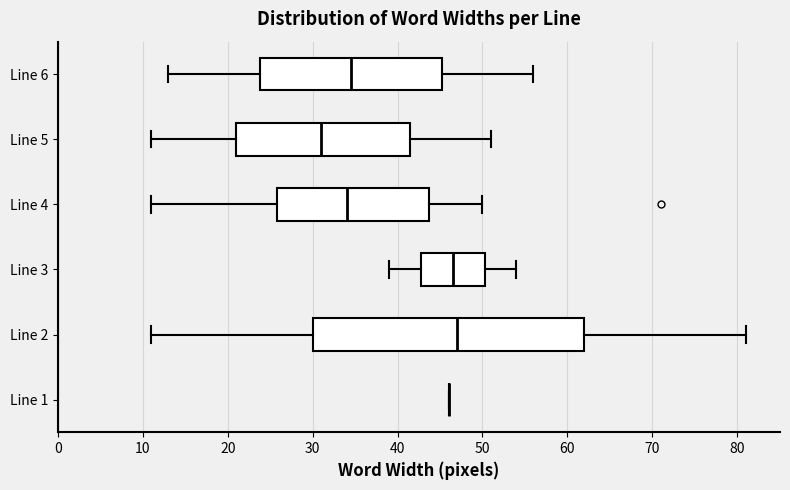

Comparing the boxes themselves (not the whiskers), which one is the widest?

Line 2